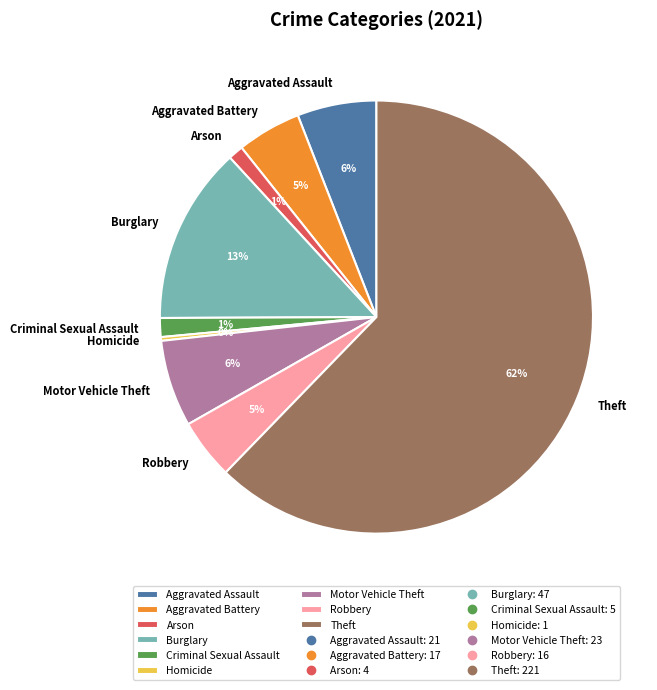

The Criminal Sexual Assault slice represents 1% of the pie. True or false?

True